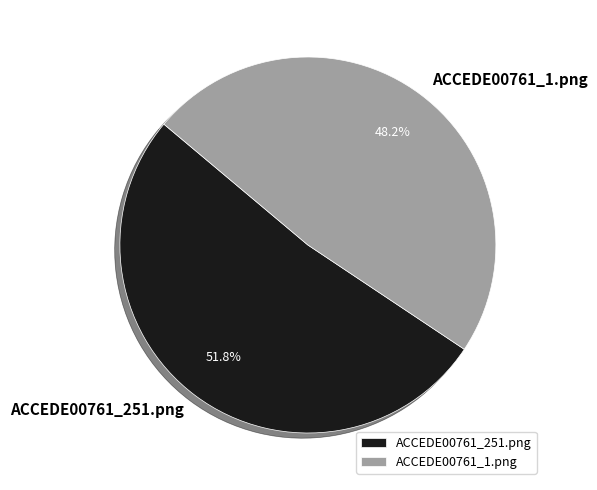

To the nearest percent, what is the average slice percentage?

50%